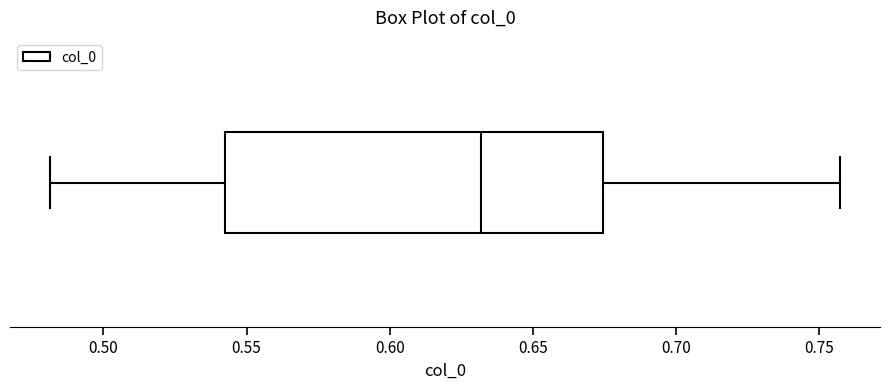

Where does the right whisker of the box end on the x-axis? The values are not printed on the chart, so give them approximately, as read against the axis.

0.755